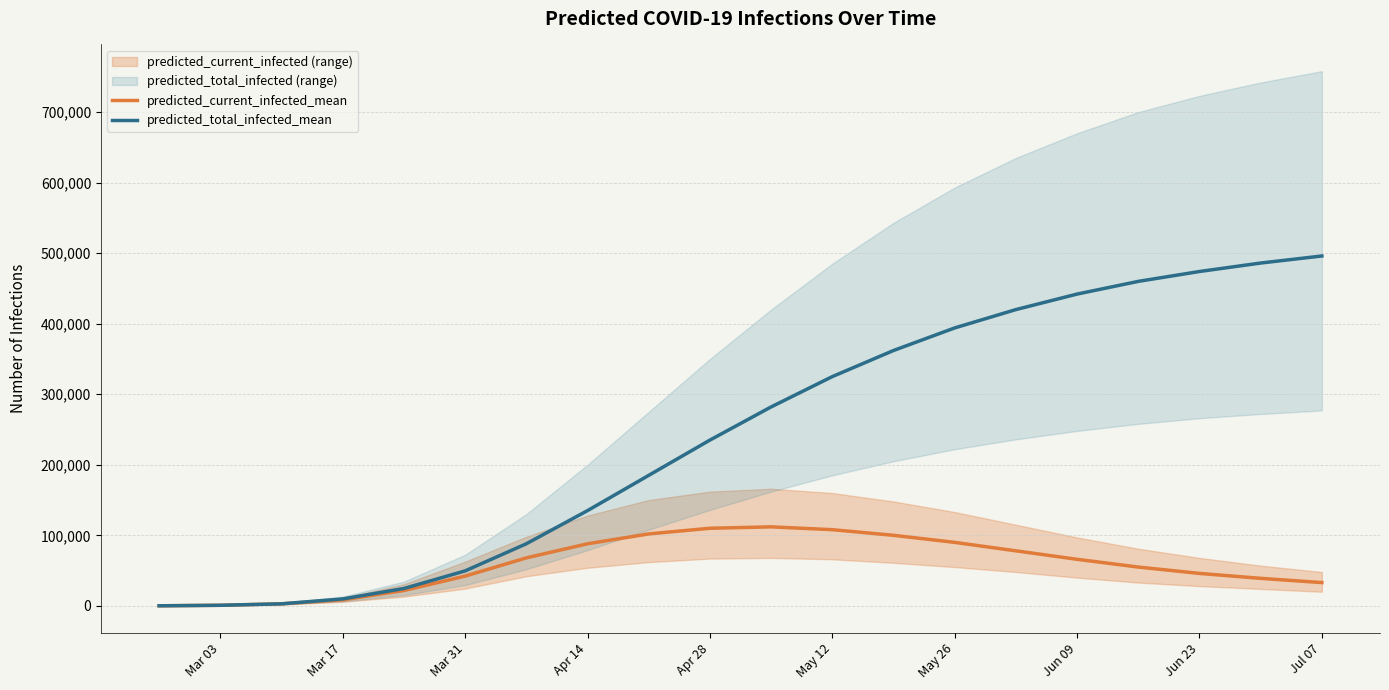

Reading left to right, transcribe all the data shown in this chart.

predicted_current_infected_mean: 101	805	2897	8552	21749	42170	68000	88000	102000	110000	112000	108000	100000	90000	78000	66000	55000	46000	39000	33000
predicted_total_infected_mean: 101	805	2897	9841	24637	49575	88000	135000	185000	235000	282000	325000	362000	394000	420000	442000	460000	474000	486000	496000